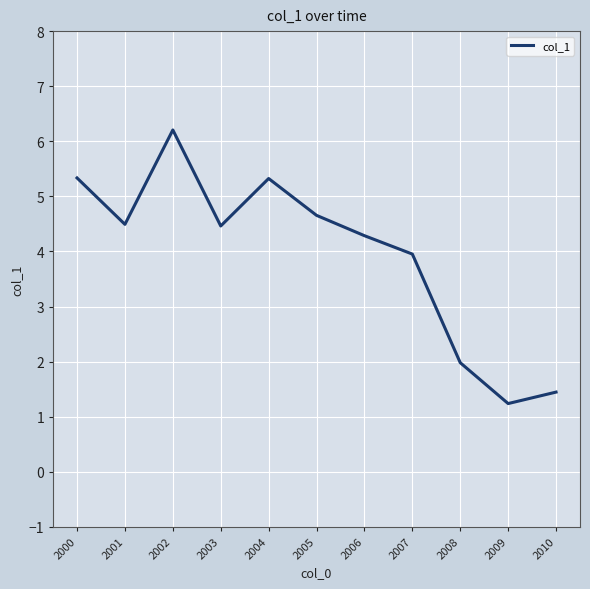

Is it true that the value at 2007 is 4.0?

True